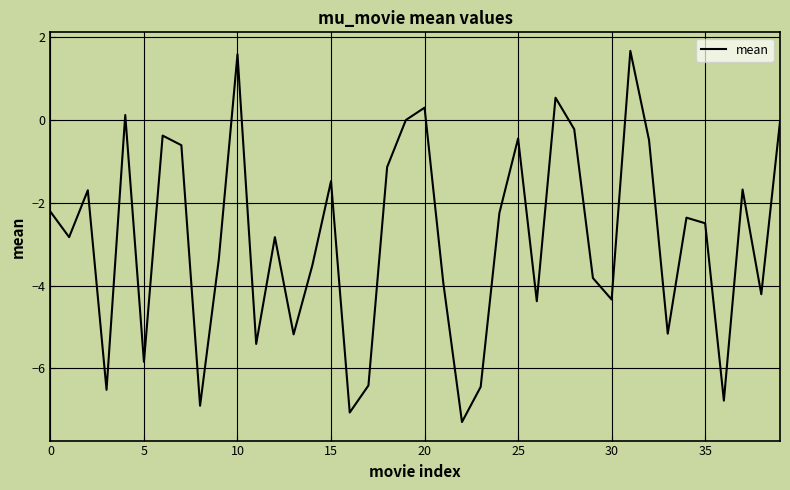

Is this an area chart (filled region under the line)?

No